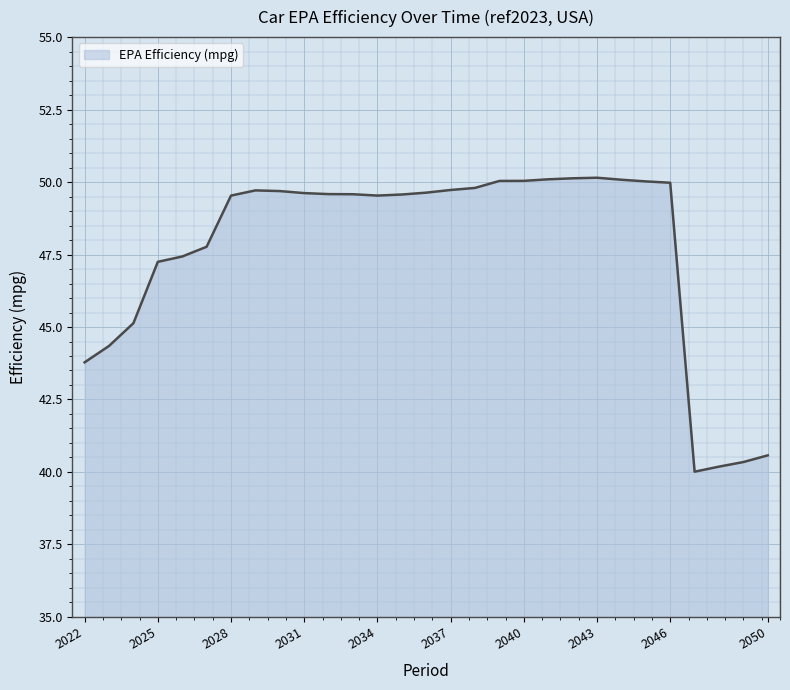

What is the difference between the maximum and minimum values?

10.1